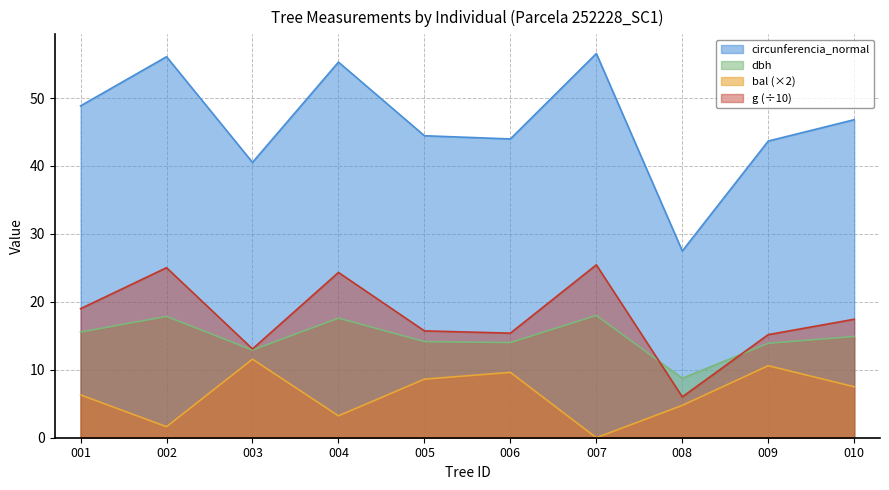

Rank the series at 004 from highest to lowest value.

circunferencia_normal, g (÷10), dbh, bal (×2)